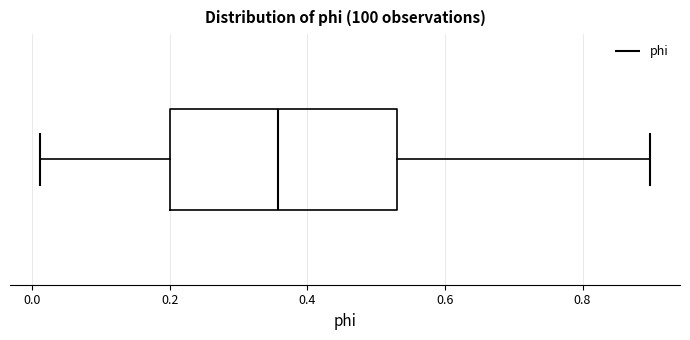

Read this box plot against the x-axis: the position of the median line, the range covered by the box, and the ends of both whiskers. The values are not printed on the chart, so give them approximately, as read against the axis.

median 0.36, box 0.20 to 0.54, whiskers 0.02 to 0.90